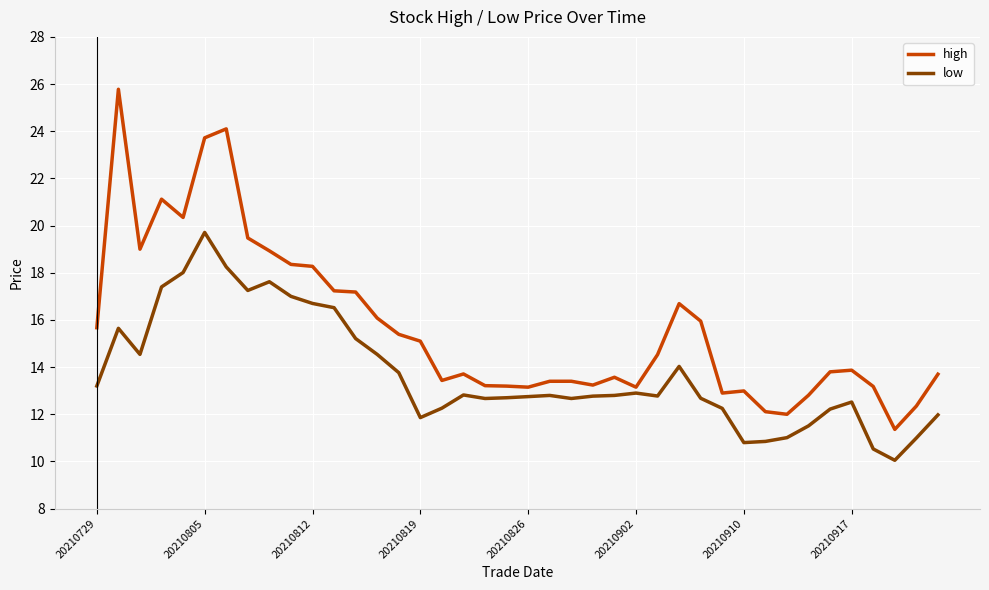

What is the minimum value for low?

10.1